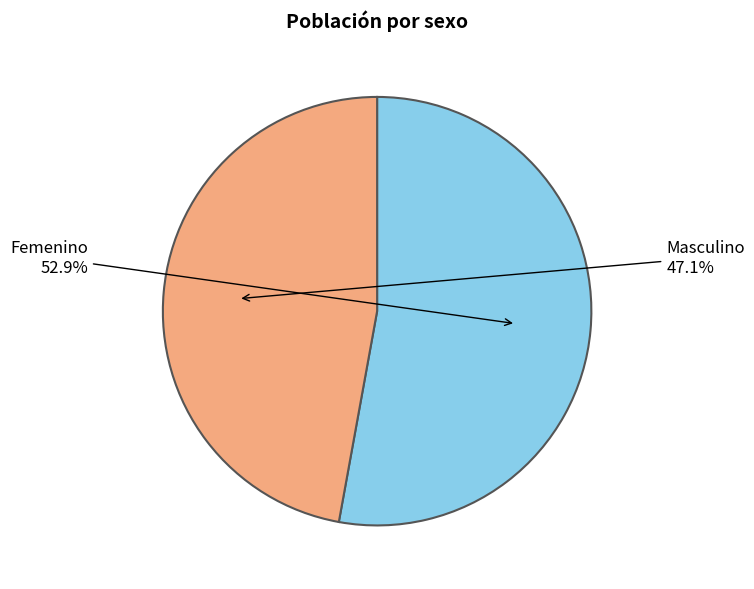

True or false: Masculino accounts for 35% of the total.

False